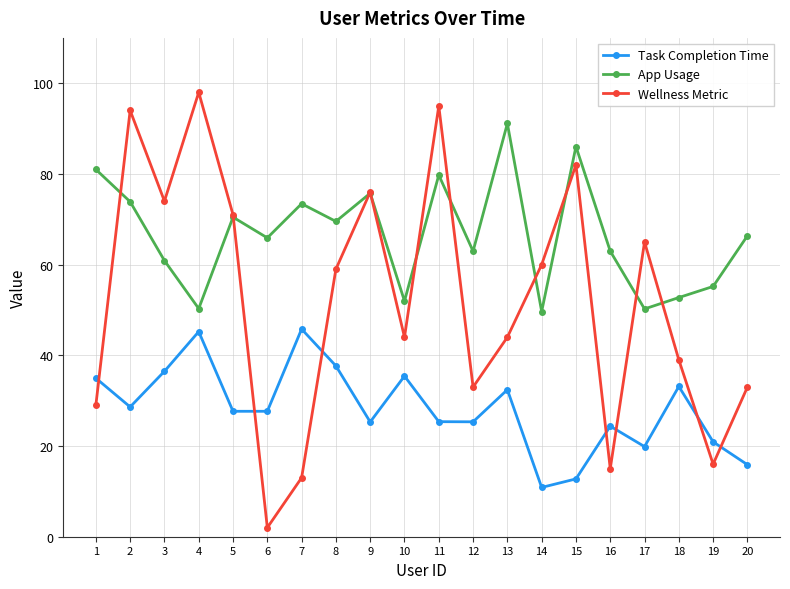

How many interior local peaks does the Task Completion Time series have?

6